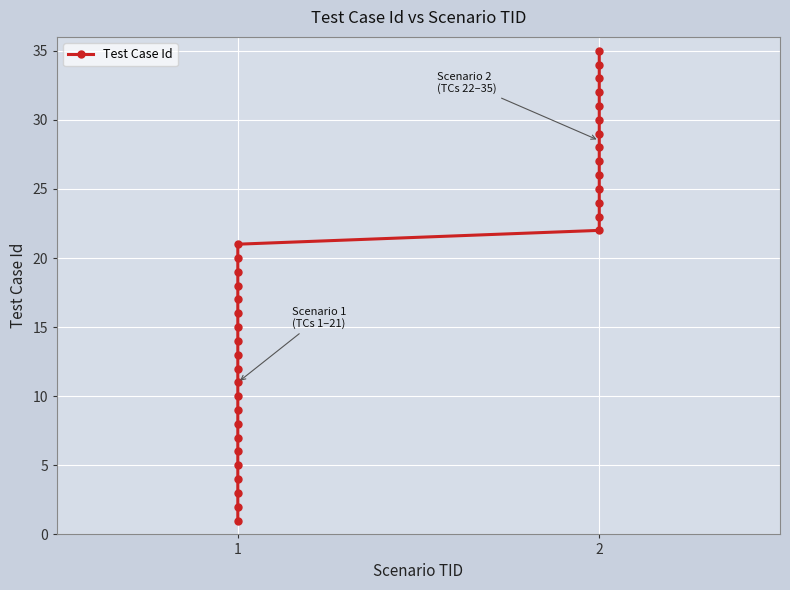

How many lines are shown in the chart?

1